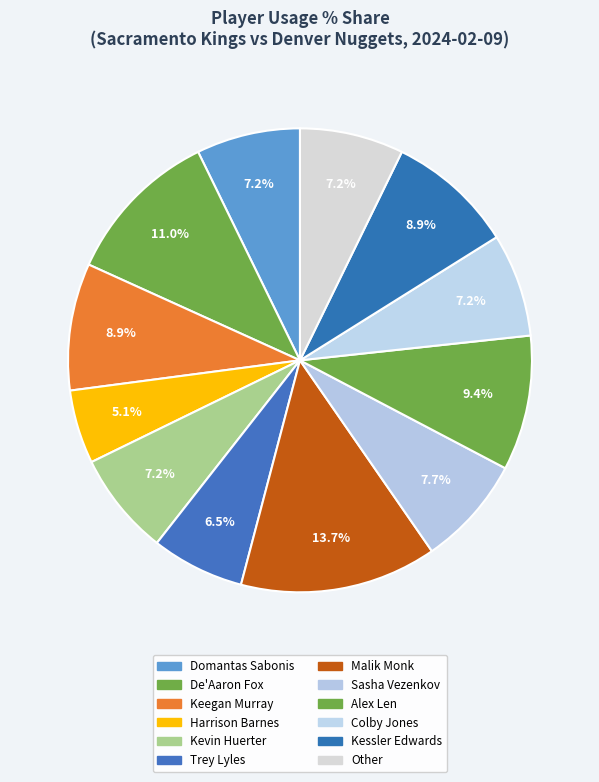

Count the number of slices in the pie.

12